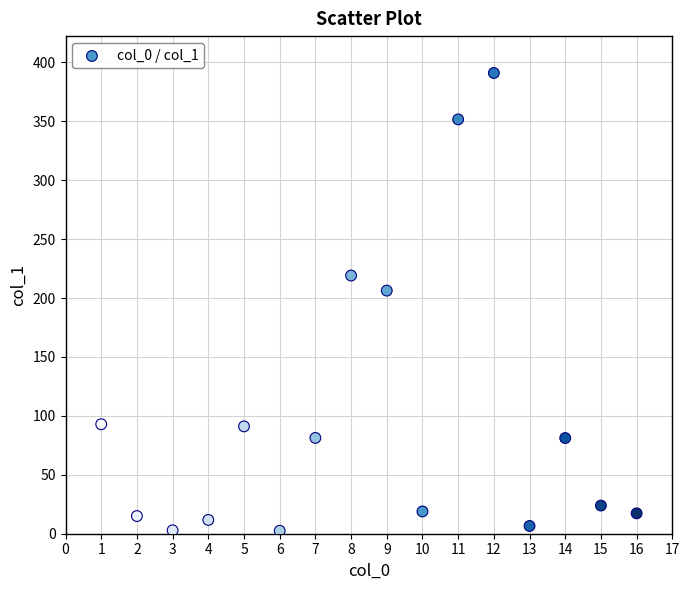

What Y value in the scatter plot is closest to 196?

206.3